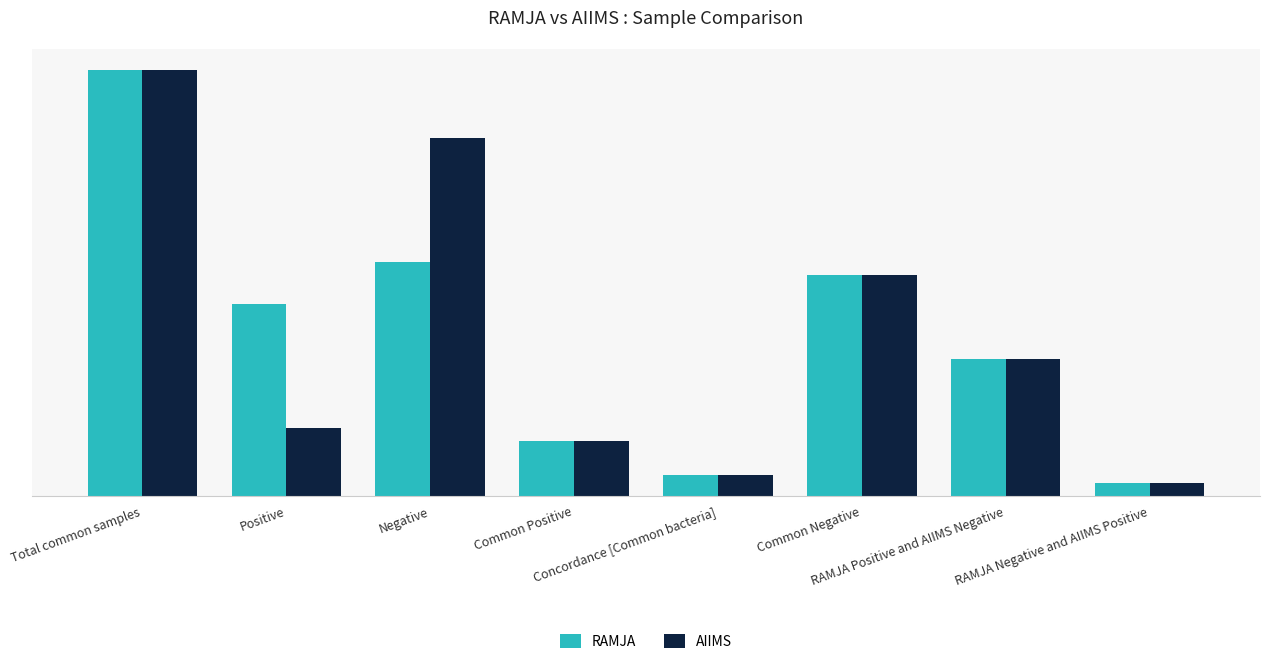

Reading left to right, what are all the values shown in this chart?

RAMJA: 162	73	89	21	8	84	52	5
AIIMS: 162	26	136	21	8	84	52	5